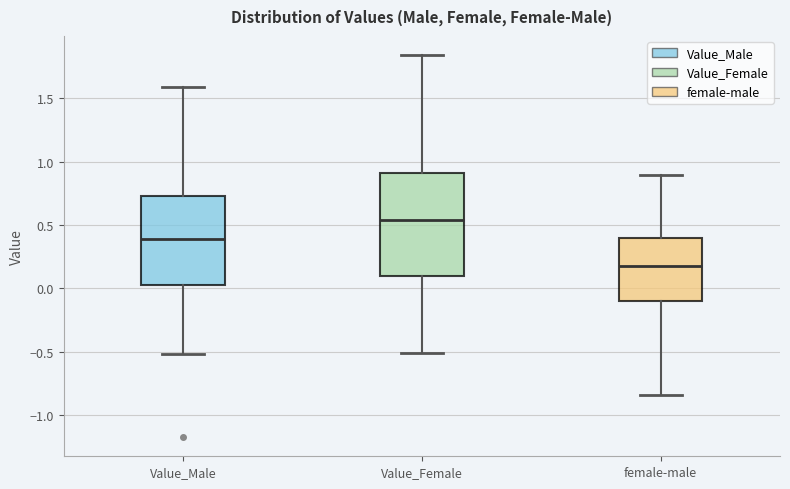

Reading left to right, transcribe this box plot: for each box, give where its median line is, the range the box spans, and where its two whiskers end, as read against the y-axis. The values are not printed on the chart, so give them approximately, as read against the axis.

Value_Male: median 0.40, box 0.00 to 0.75, whiskers -0.50 to 1.60
Value_Female: median 0.55, box 0.10 to 0.90, whiskers -0.50 to 1.85
female-male: median 0.20, box -0.10 to 0.40, whiskers -0.85 to 0.90